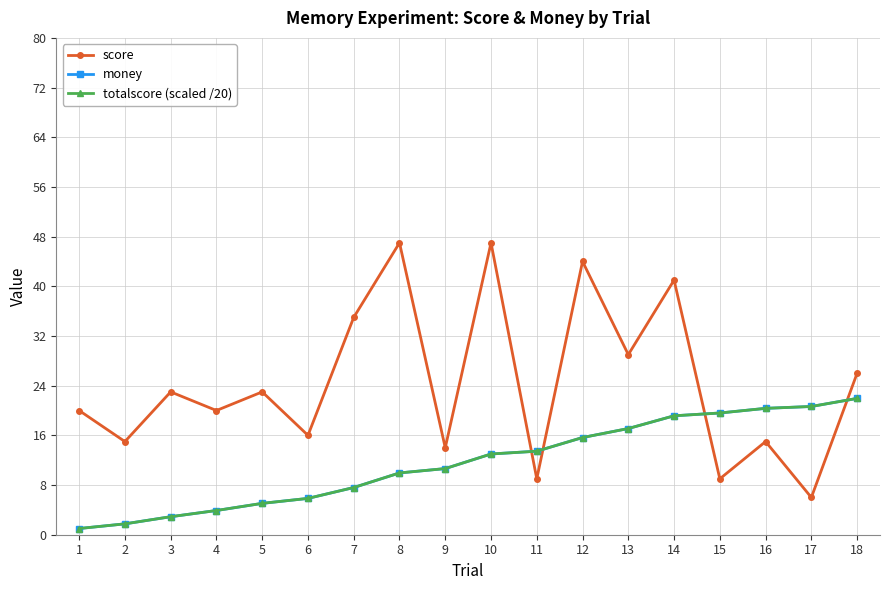

Reading left to right, list all the values displayed in this chart.

score: 1=20.0	2=15.0	3=23.0	4=20.0	5=23.0	6=16.0	7=35.0	8=47.0	9=14.0	10=47.0	11=9.0	12=44.0	13=29.0	14=41.0	15=9.0	16=15.0	17=6.0	18=26.0
money: 1=1.0	2=1.8	3=2.9	4=3.9	5=5.0	6=5.8	7=7.6	8=9.9	9=10.7	10=13.0	11=13.4	12=15.7	13=17.1	14=19.1	15=19.6	16=20.4	17=20.6	18=21.9
totalscore (scaled /20): 1=1.0	2=1.8	3=2.9	4=3.9	5=5.0	6=5.8	7=7.6	8=9.9	9=10.7	10=13.0	11=13.4	12=15.7	13=17.1	14=19.1	15=19.6	16=20.4	17=20.6	18=21.9